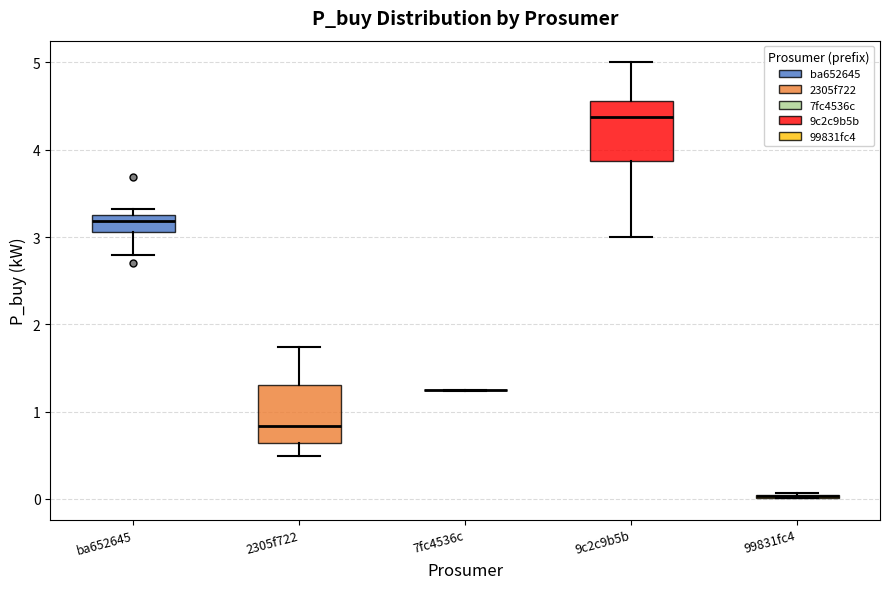

Reading left to right, transcribe this box plot: for each box, give where its median line is, the range the box spans, and where its two whiskers end, as read against the y-axis. The values are not printed on the chart, so give them approximately, as read against the axis.

ba652645: median 3.2, box 3.1 to 3.3, whiskers 2.8 to 3.3 (just above the box's upper edge)
2305f722: median 0.8, box 0.6 to 1.3, whiskers 0.5 to 1.7
7fc4536c: box collapsed to a line at 1.2, whiskers 1.2 to 1.3
9c2c9b5b: median 4.4, box 3.9 to 4.6, whiskers 3.0 to 5.0
99831fc4: box collapsed to a line at 0.0, whiskers 0.0 to 0.1